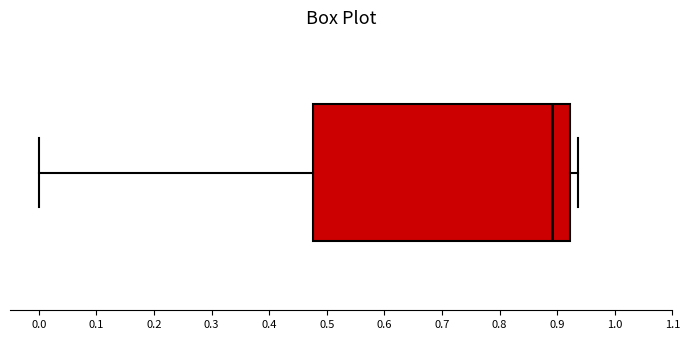

Transcribe this box plot: give where the median line is, the range the box spans, and where the two whiskers end, as read against the x-axis. The values are not printed on the chart, so give them approximately, as read against the axis.

median 0.89, box 0.48 to 0.92, whiskers 0.00 to 0.94